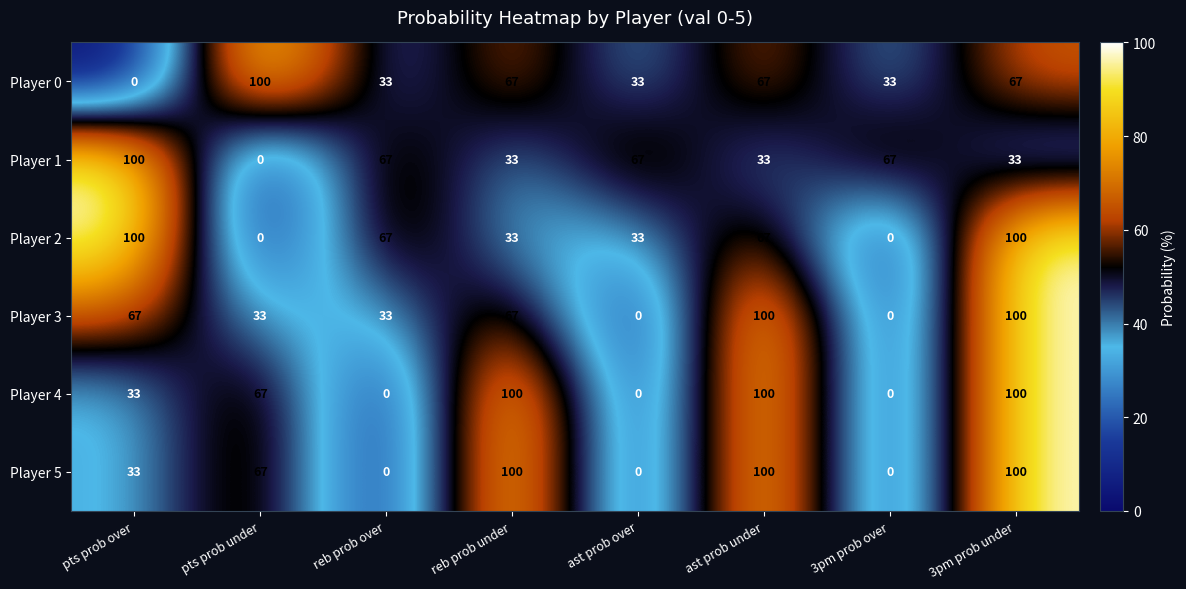

What value does the Player 5 series have at ast prob under?

100